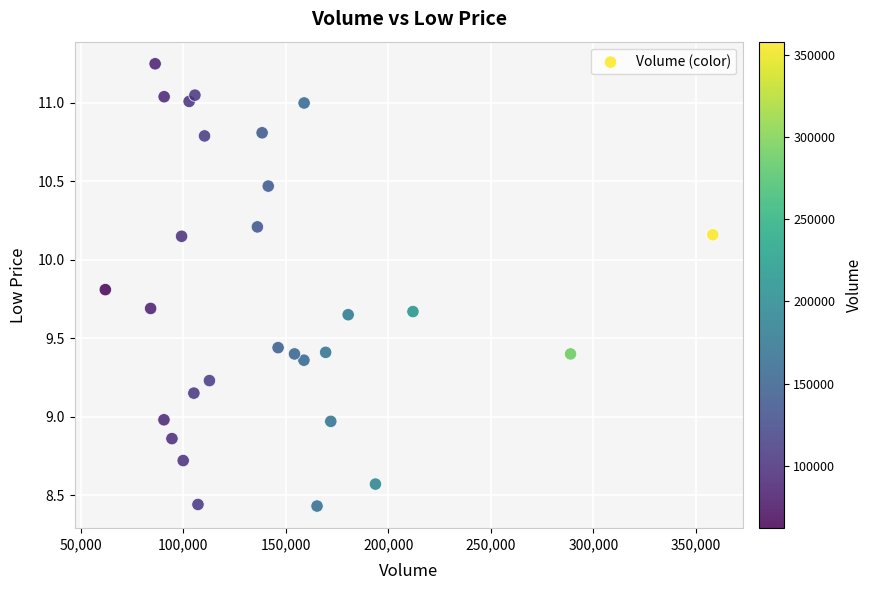

What is the range of Y values (max minus min)?

2.8